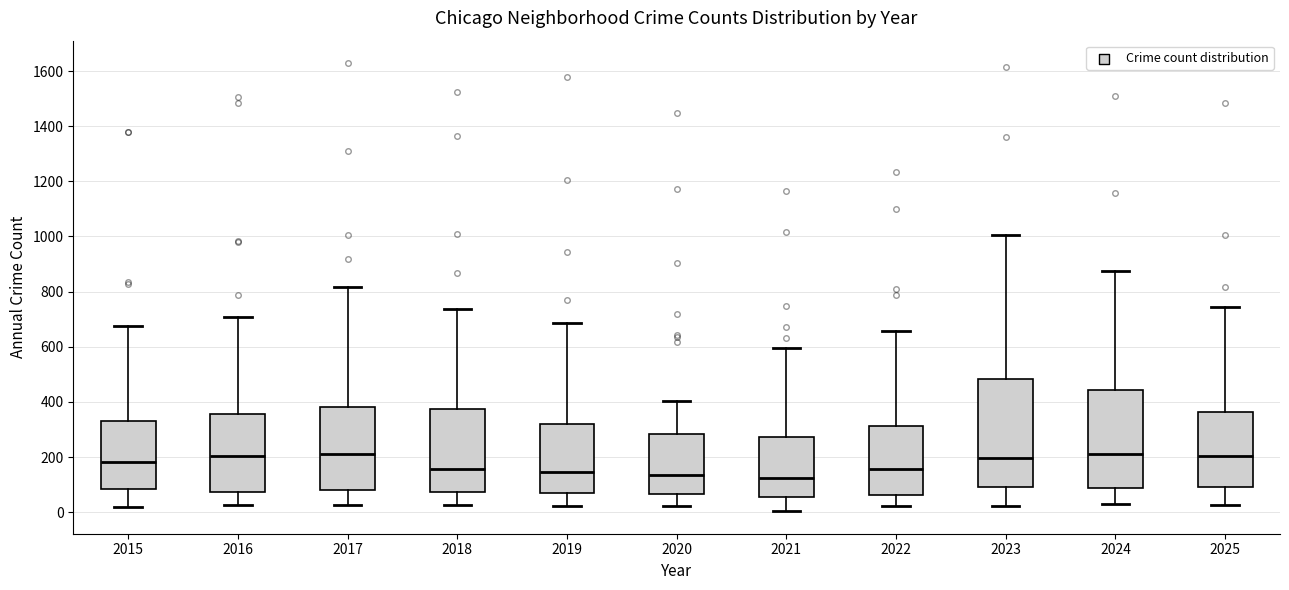

Reading left to right, read every box against the y-axis: the position of its median line, the range the box covers, and the ends of its whiskers. The values are not printed on the chart, so give them approximately, as read against the axis.

2015: median 180, box 80 to 340, whiskers 20 to 680
2016: median 200, box 80 to 360, whiskers 20 to 700
2017: median 220, box 80 to 380, whiskers 20 to 820
2018: median 160, box 80 to 380, whiskers 20 to 740
2019: median 140, box 80 to 320, whiskers 20 to 680
2020: median 140, box 60 to 280, whiskers 20 to 400
2021: median 120, box 60 to 280, whiskers 0 to 600
2022: median 160, box 60 to 320, whiskers 20 to 660
2023: median 200, box 100 to 480, whiskers 20 to 1000
2024: median 220, box 80 to 440, whiskers 20 to 880
2025: median 200, box 100 to 360, whiskers 20 to 740